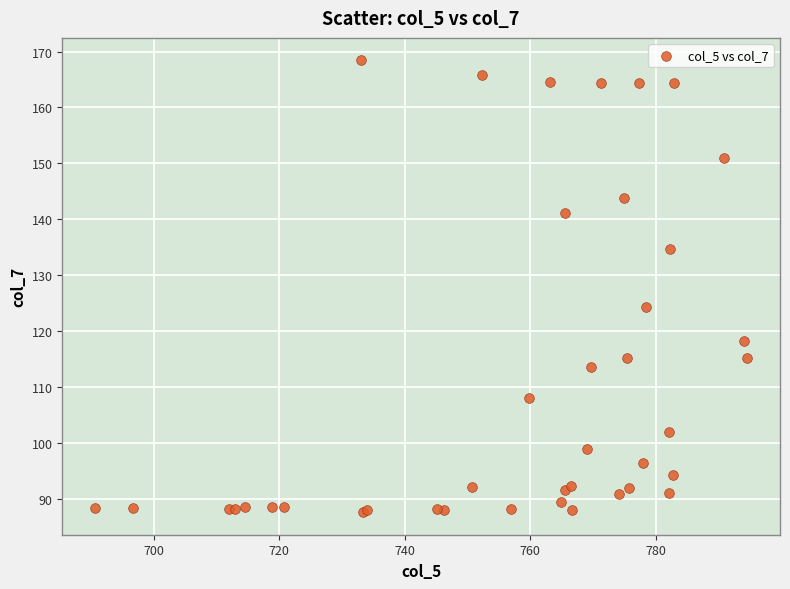

What Y value in the scatter plot is closest to 128?

124.3